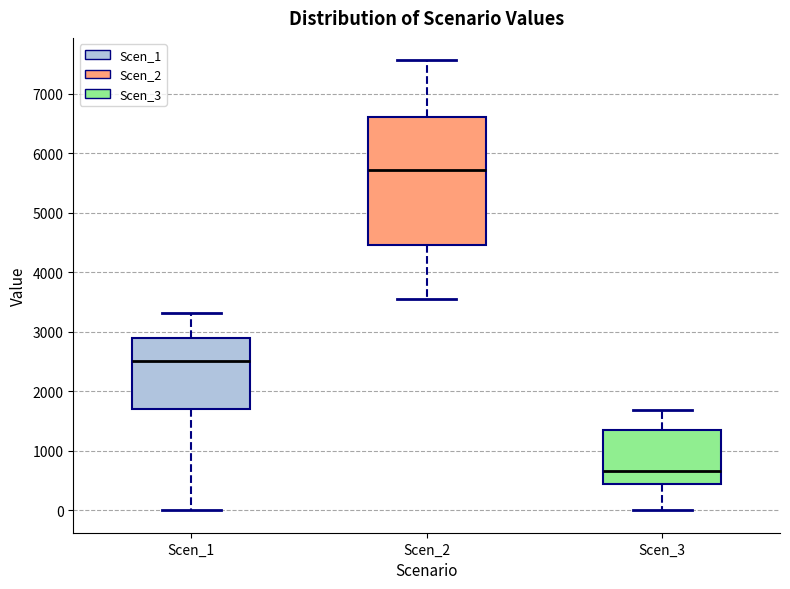

Which box's median line is the lowest?

Scen_3